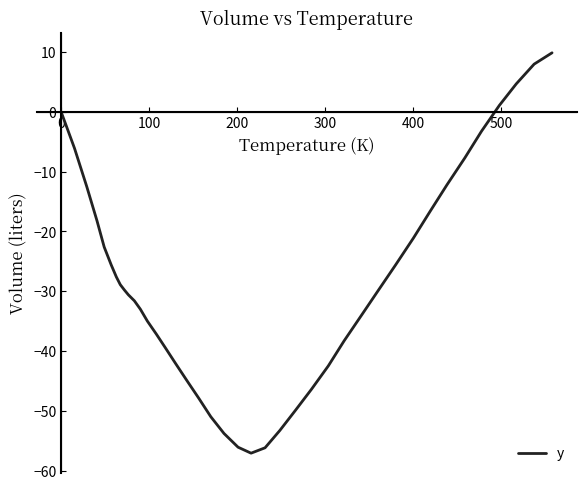

What is the minimum value shown in the chart?

-57.1